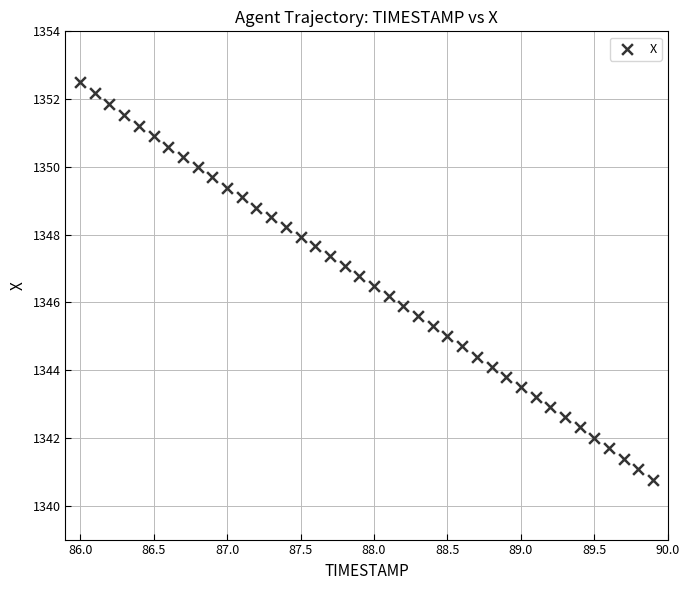

What is the range of X values (max minus min)?

3.9